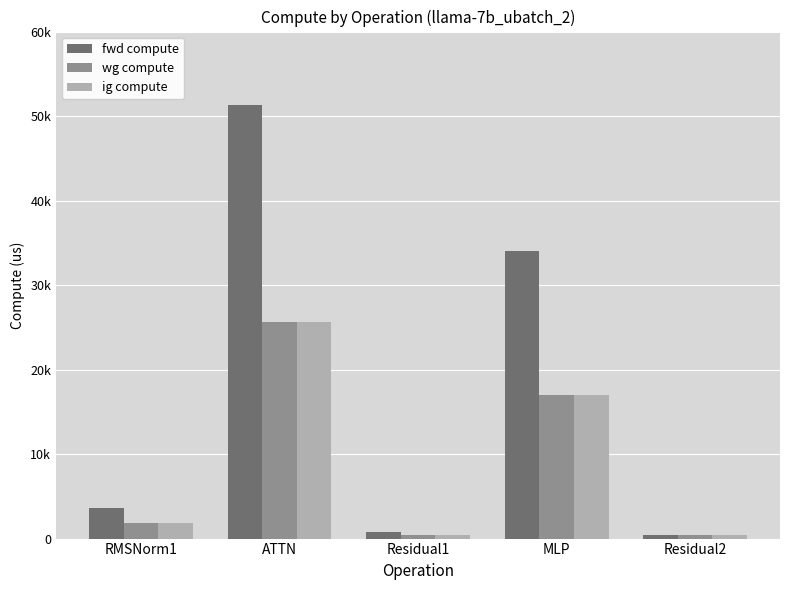

Between MLP and Residual2, which series saw the biggest shift?

fwd compute